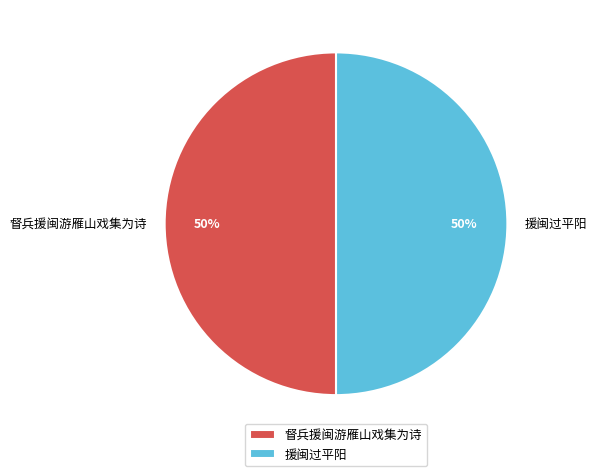

To the nearest percent, what is the combined percentage of 督兵援闽游雁山戏集为诗 and 援闽过平阳?

100%